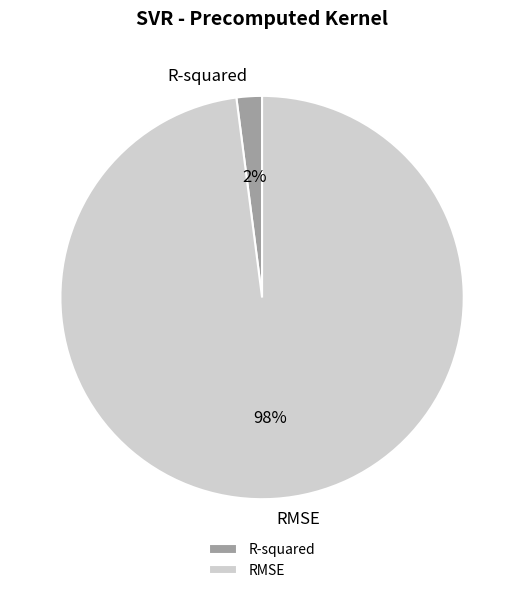

True or false: RMSE accounts for 98% of the total.

True